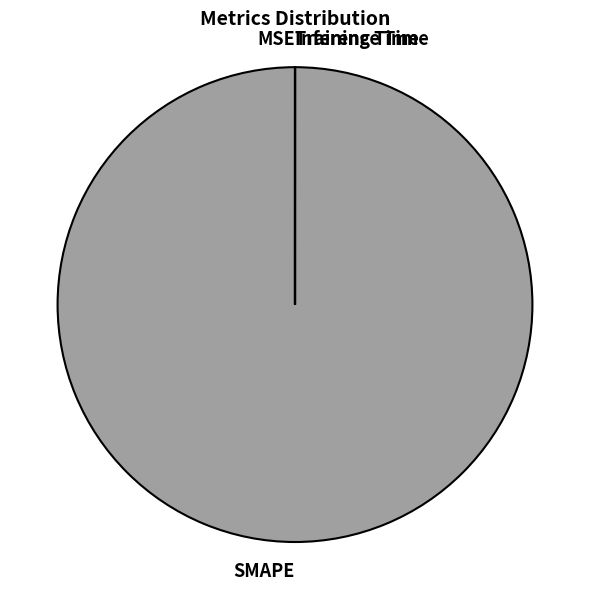

Which category has the biggest portion of the pie?

SMAPE